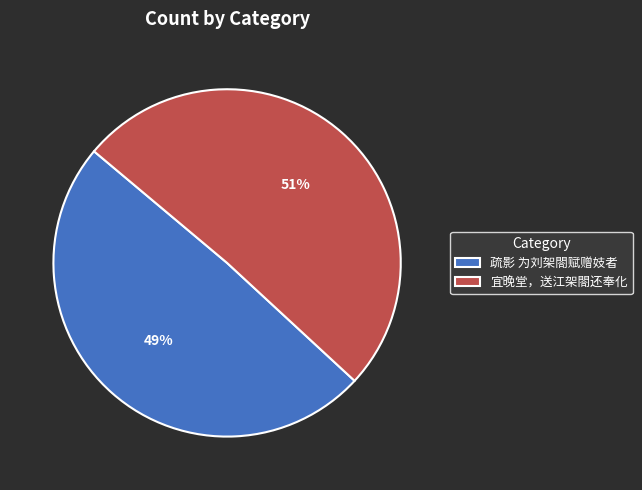

How many segments does this pie chart have?

2